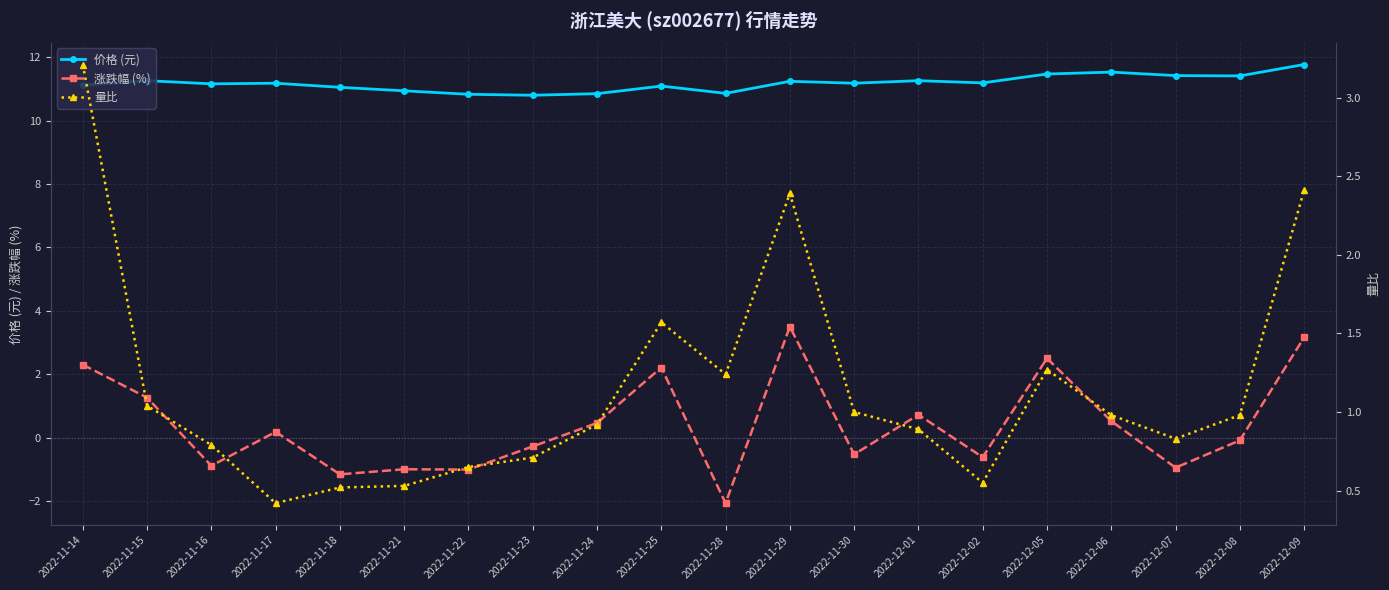

Which series has the largest total across all categories?

价格 (元)